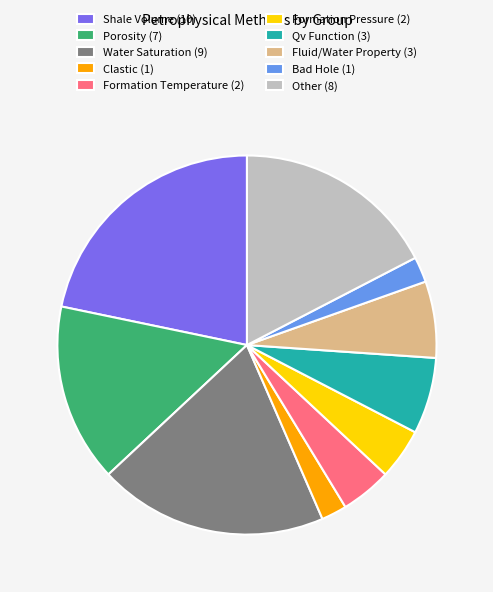

Is it true that Porosity (7) is 15% of the pie?

True